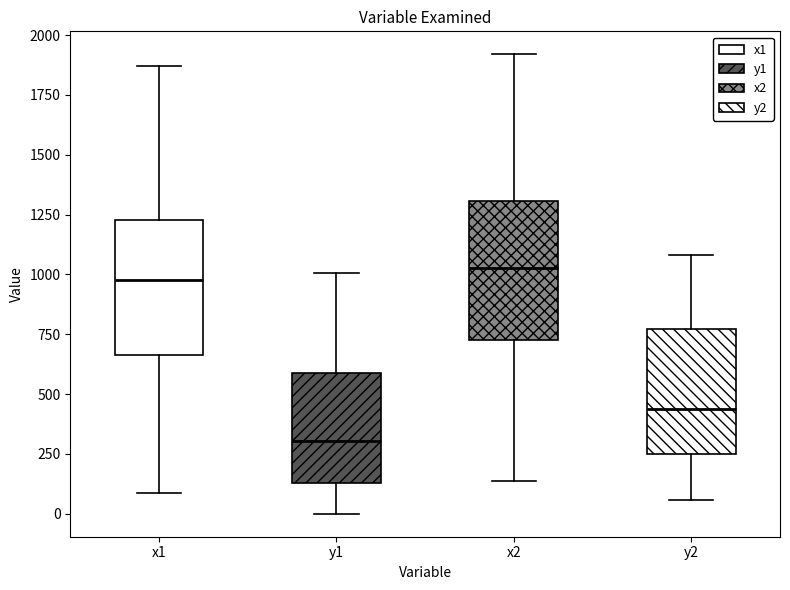

Which box's median line is the highest?

x2